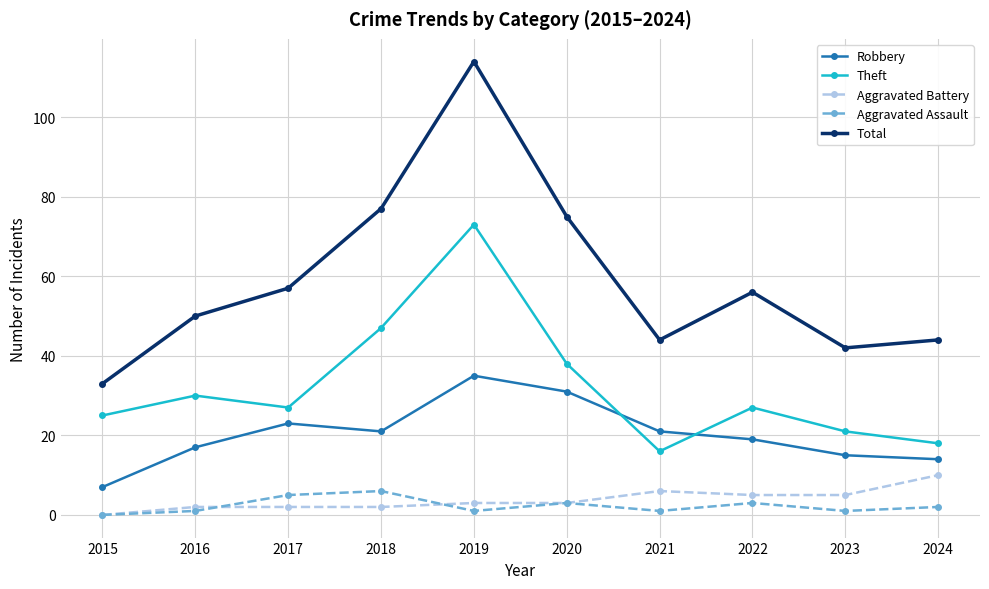

Where is the first local minimum for Theft?

2017